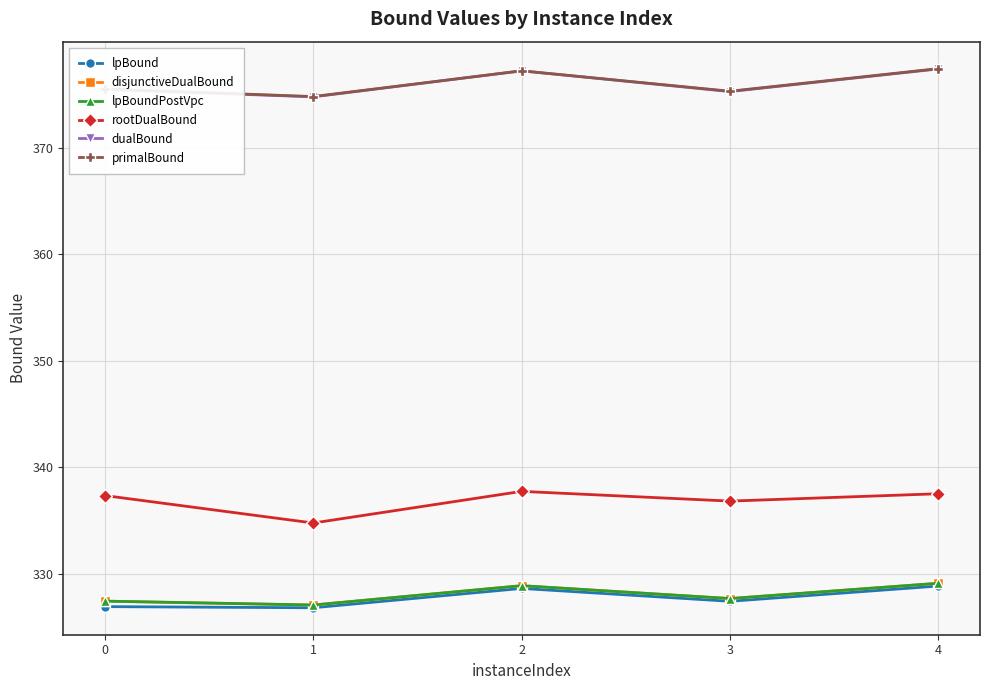

Does the chart have visible grid lines?

Yes